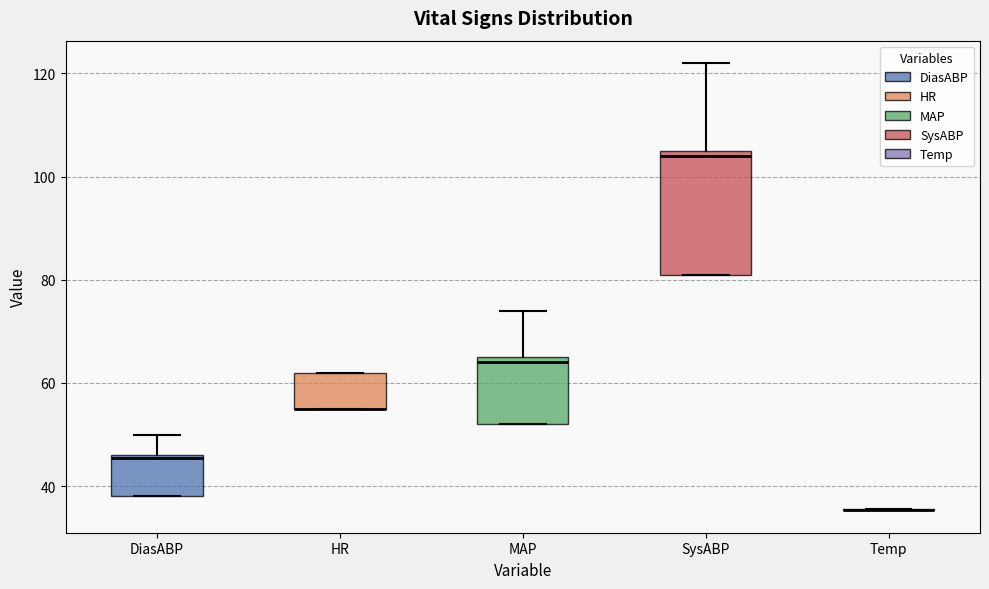

Comparing the boxes themselves (not the whiskers), which one is the tallest?

SysABP